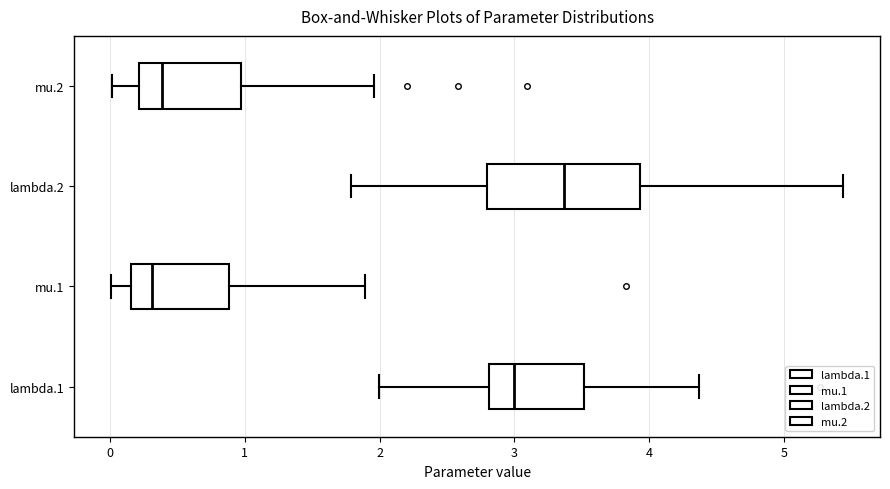

Where does the left whisker of the box for lambda.2 end on the x-axis? The values are not printed on the chart, so give them approximately, as read against the axis.

1.8